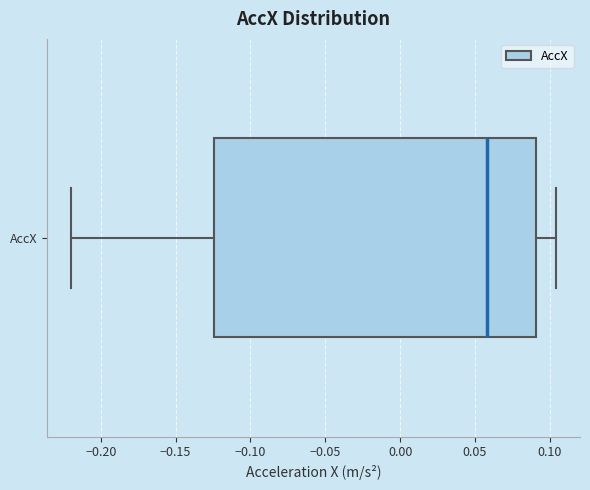

Where does the left whisker of the box for AccX end on the x-axis? The values are not printed on the chart, so give them approximately, as read against the axis.

-0.220